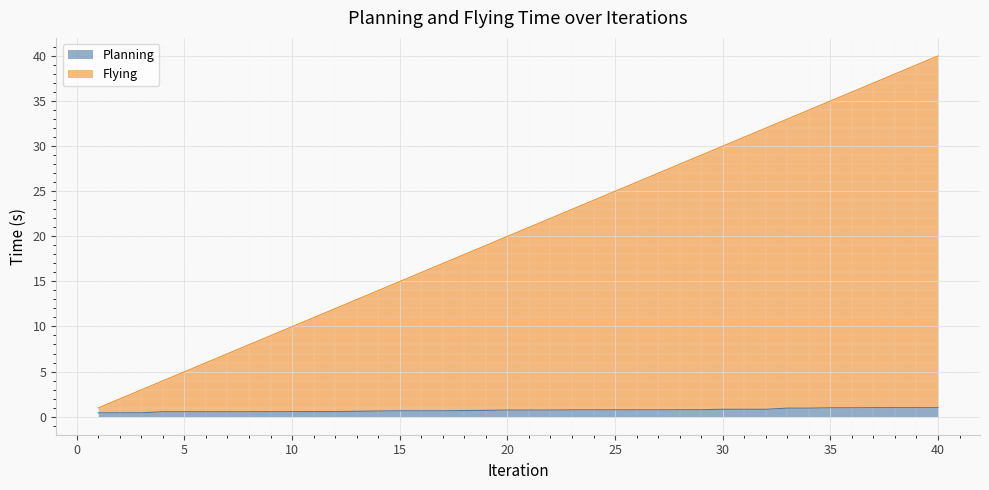

Reading left to right, transcribe all the data shown in this chart.

Planning: 1=0.4	2=0.4	3=0.4	4=0.5	5=0.5	6=0.5	7=0.5	8=0.5	9=0.6	10=0.6	11=0.6	12=0.6	13=0.6	14=0.6	15=0.6	16=0.6	17=0.6	18=0.7	19=0.7	20=0.7	21=0.7	22=0.7	23=0.8	24=0.8	25=0.8	26=0.8	27=0.8	28=0.8	29=0.8	30=0.8	31=0.8	32=0.8	33=0.9	34=0.9	35=1.0	36=1.0	37=1.0	38=1.0	39=1.0	40=1.0
Flying: 1=1.0	2=2.0	3=3.0	4=4.0	5=5.0	6=6.0	7=7.0	8=8.0	9=9.0	10=10.0	11=11.0	12=12.0	13=13.0	14=14.0	15=15.0	16=16.0	17=17.0	18=18.0	19=19.0	20=20.0	21=21.0	22=22.0	23=23.0	24=24.0	25=25.0	26=26.0	27=27.0	28=28.0	29=29.0	30=30.0	31=31.0	32=32.0	33=33.0	34=34.0	35=35.0	36=36.0	37=37.0	38=38.0	39=39.0	40=40.0